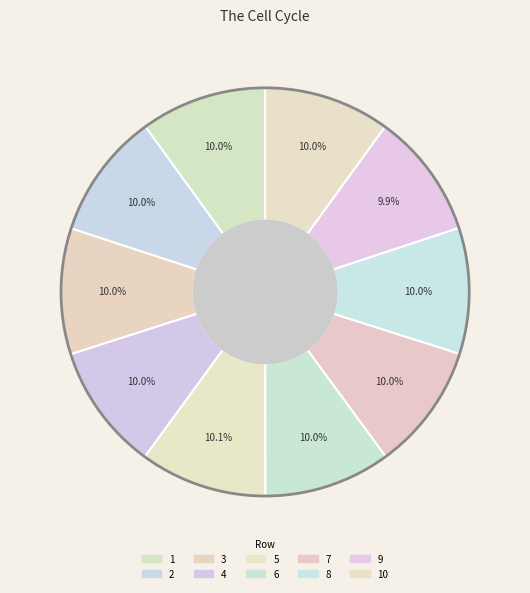

Count the number of slices in the pie.

10